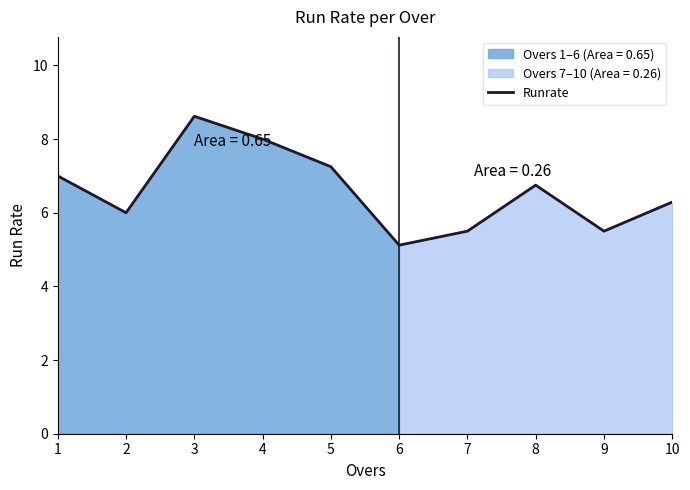

What is the difference between the values at 1 and 3?

1.6